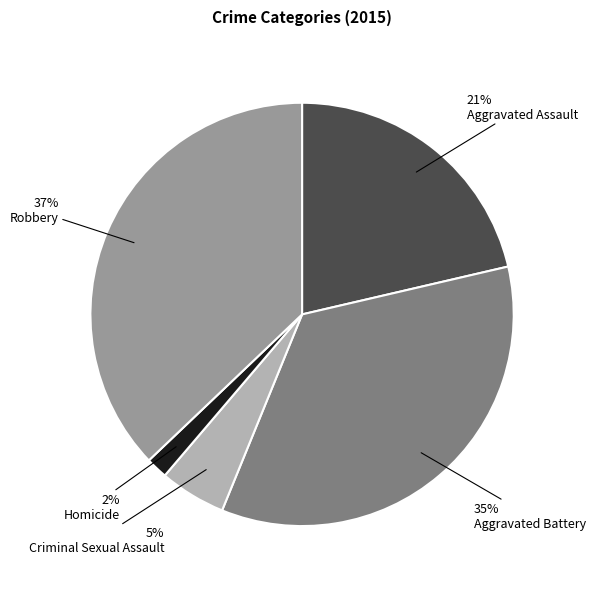

Count the number of slices in the pie.

5